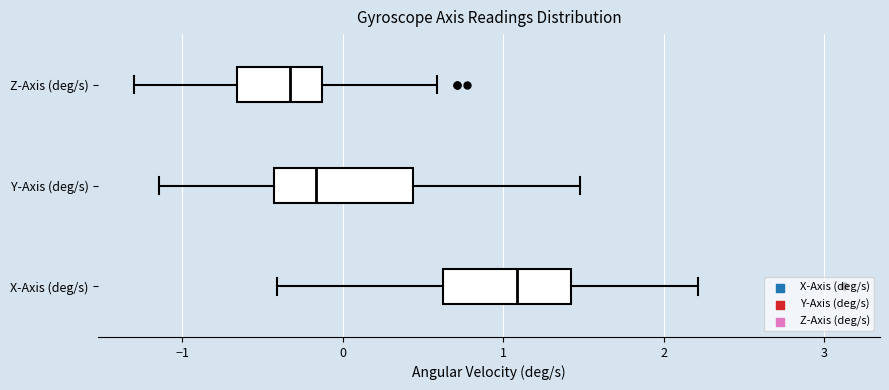

Where is the right edge of the box for Z-Axis (deg/s) on the x-axis? The values are not printed on the chart, so give them approximately, as read against the axis.

-0.1